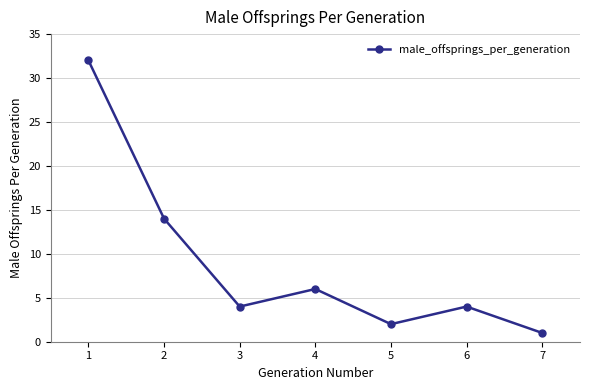

What is the difference between the values at 5 and 4?

4